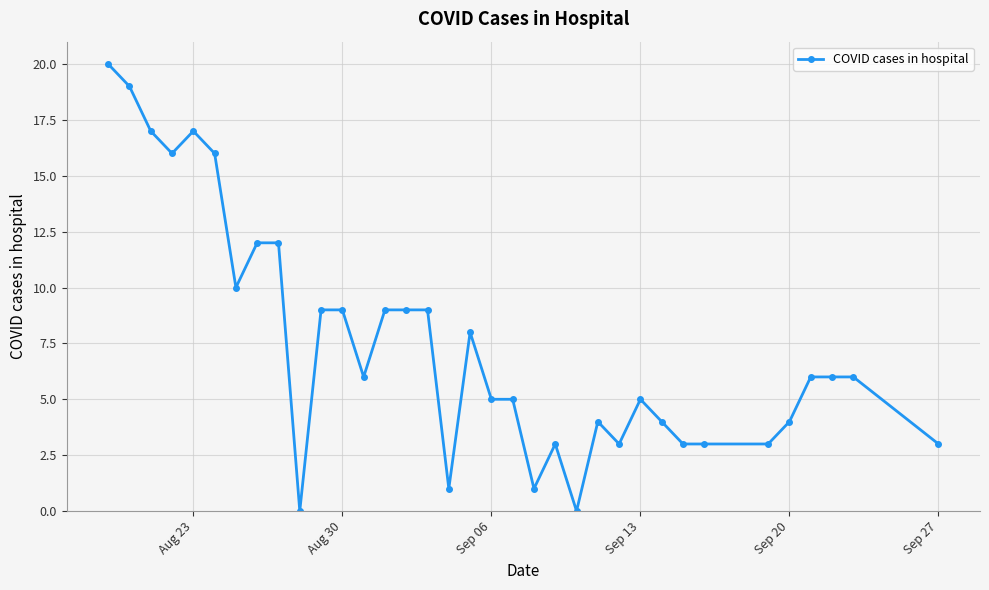

What is the greatest value displayed?

20